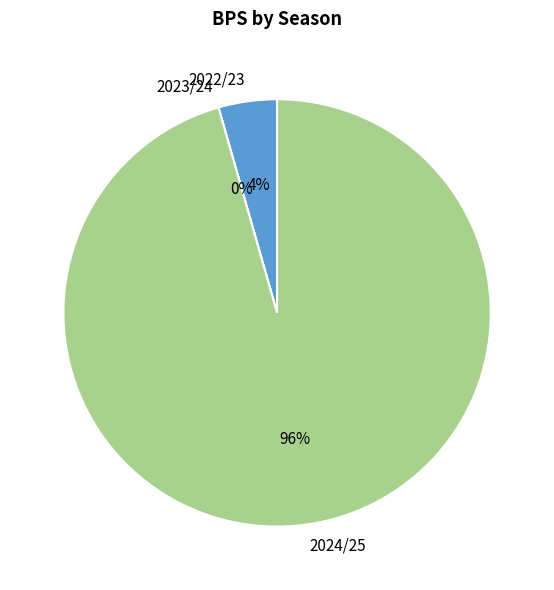

What is the change in value from 2022/23 to 2023/24?

-10